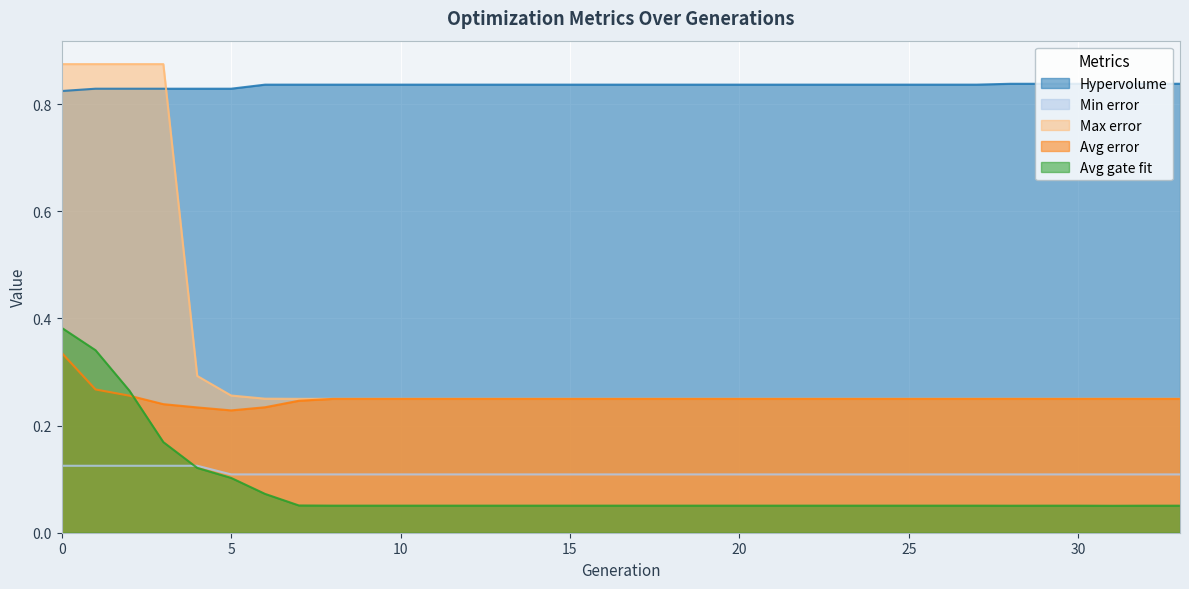

How many lines are shown in the chart?

5